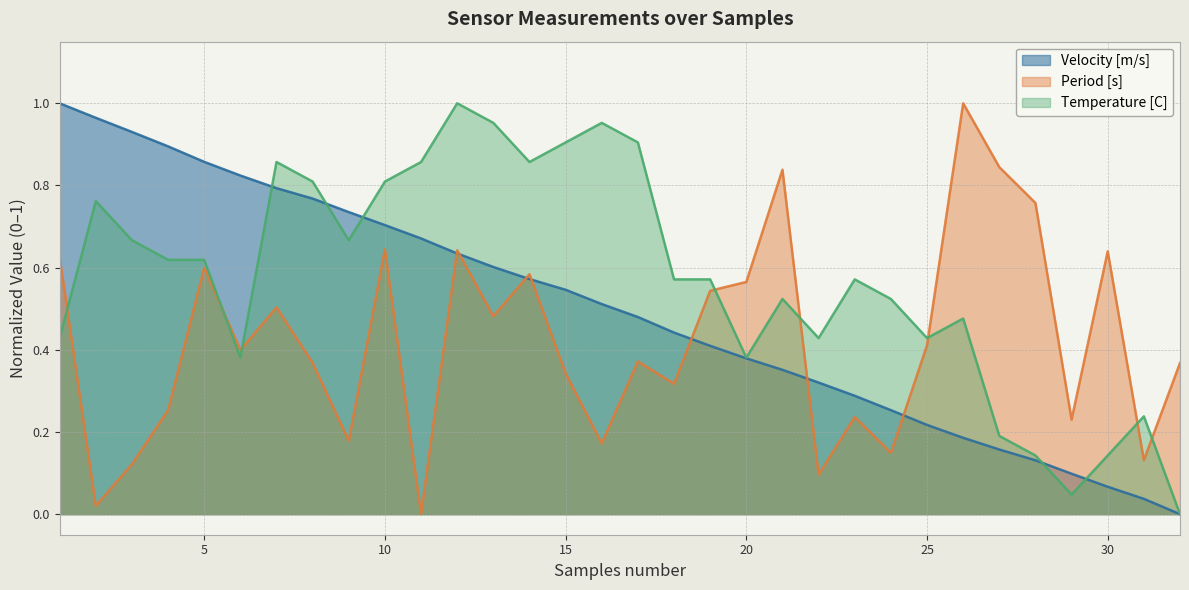

How many values in Period [s] are above zero?

31